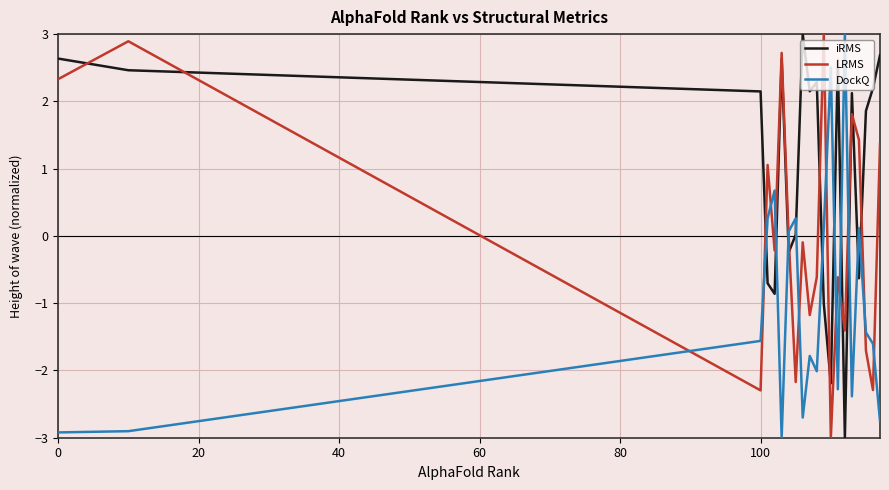

Which series has the largest total across all categories?

iRMS